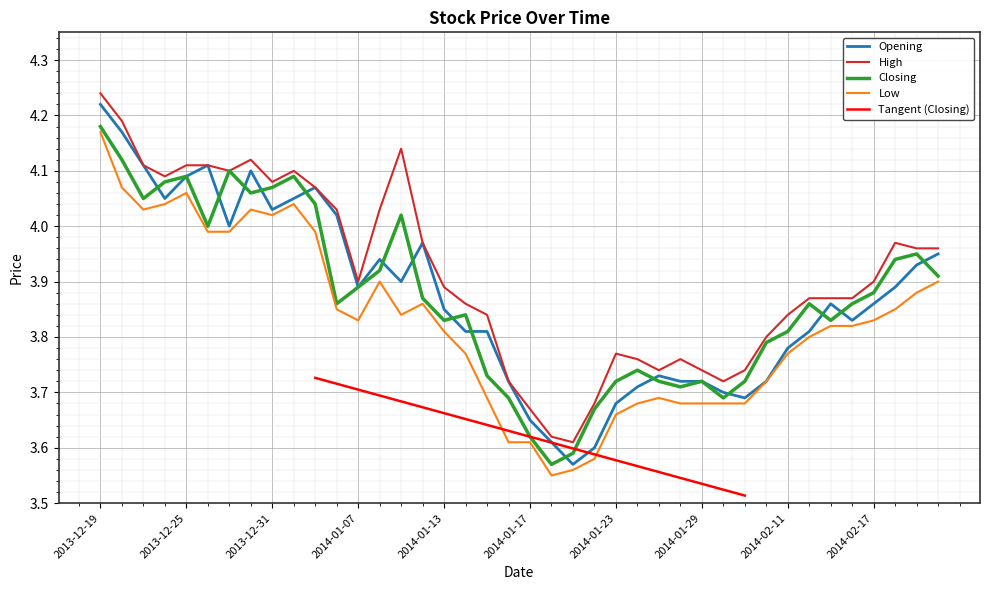

True or false: Low and Closing cross at least once.

False